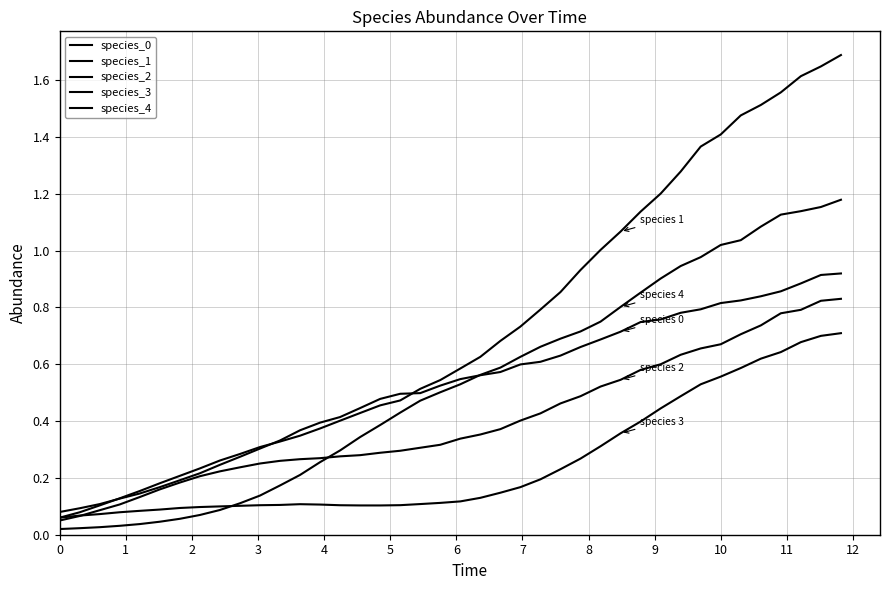

Does the chart have visible grid lines?

Yes